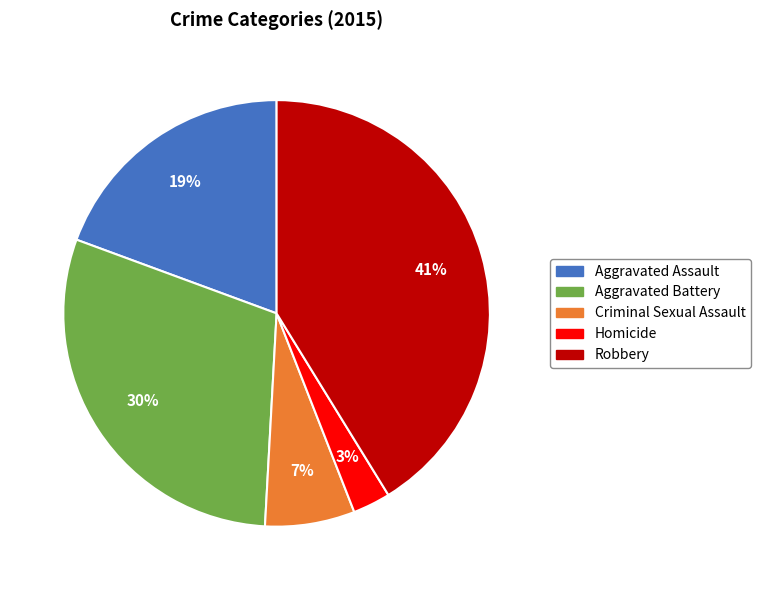

Is the sum of Homicide and Robbery greater than half?

No